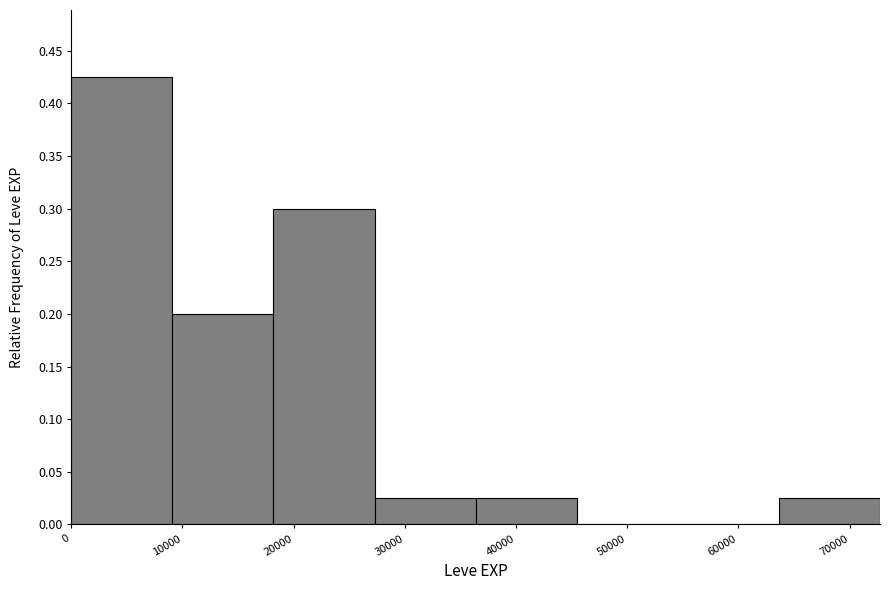

Reading left to right, list every bar in this chart as the range it spans on the x-axis followed by its height. Neither the bar edges nor the heights are printed on the chart, so give them approximately, as read against the axes.

0 to 9000: 0.425
9000 to 18000: 0.200
18000 to 27000: 0.300
27000 to 36000: 0.025
36000 to 45000: 0.025
45000 to 55000: 0
55000 to 64000: 0
64000 to 73000: 0.025